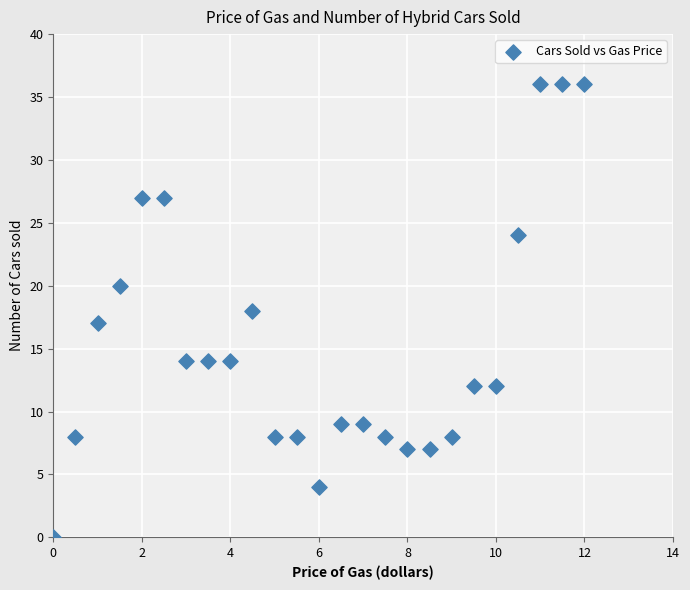

What is the range of Y values (max minus min)?

36